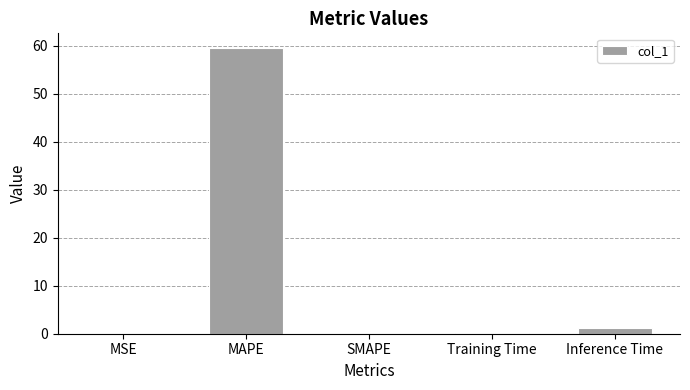

Between Inference Time and MAPE, which is larger?

MAPE